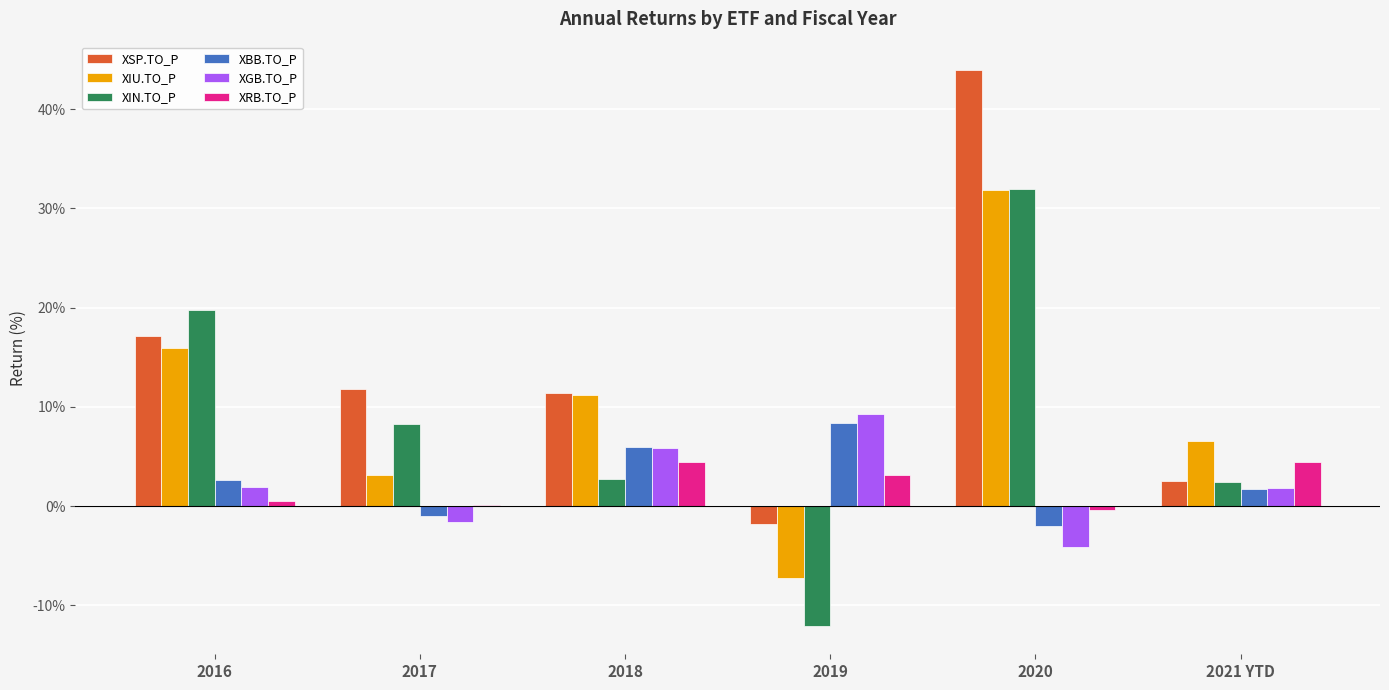

What are all the series names shown in the legend?

XSP.TO_P, XIU.TO_P, XIN.TO_P, XBB.TO_P, XGB.TO_P, XRB.TO_P